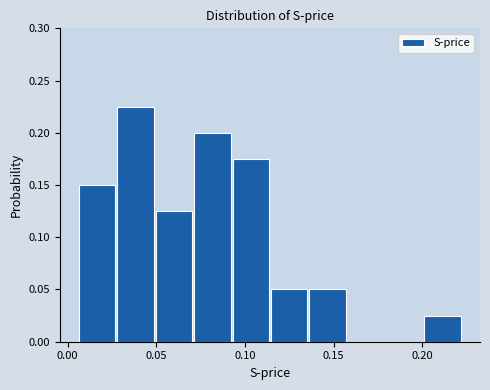

Reading left to right, transcribe this chart: for each bar, give the range it covers on the x-axis and its height. Neither the bar edges nor the heights are printed on the chart, so give them approximately, as read against the axes.

0.005 to 0.030: 0.150
0.030 to 0.050: 0.225
0.050 to 0.070: 0.125
0.070 to 0.090: 0.200
0.090 to 0.115: 0.175
0.115 to 0.135: 0.050
0.135 to 0.155: 0.050
0.155 to 0.180: 0
0.180 to 0.200: 0
0.200 to 0.220: 0.025